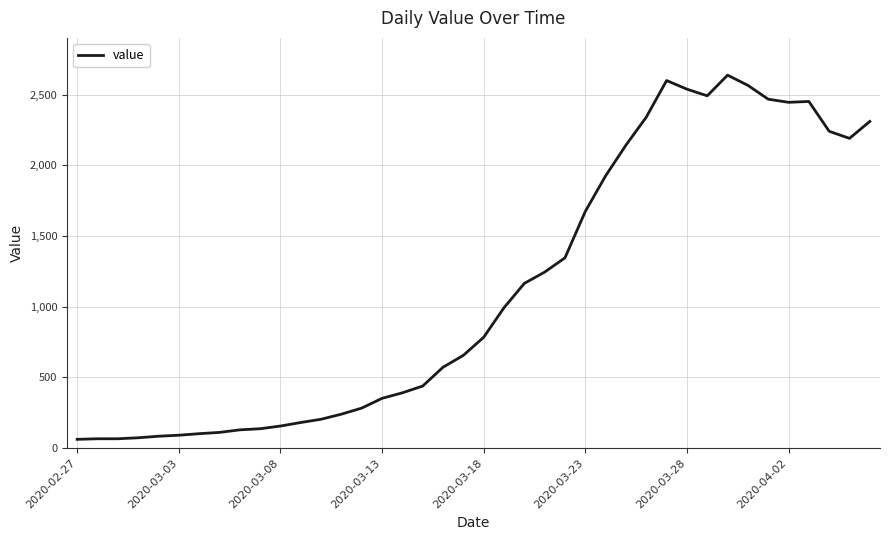

What is the difference between the second highest and second lowest values?

2534